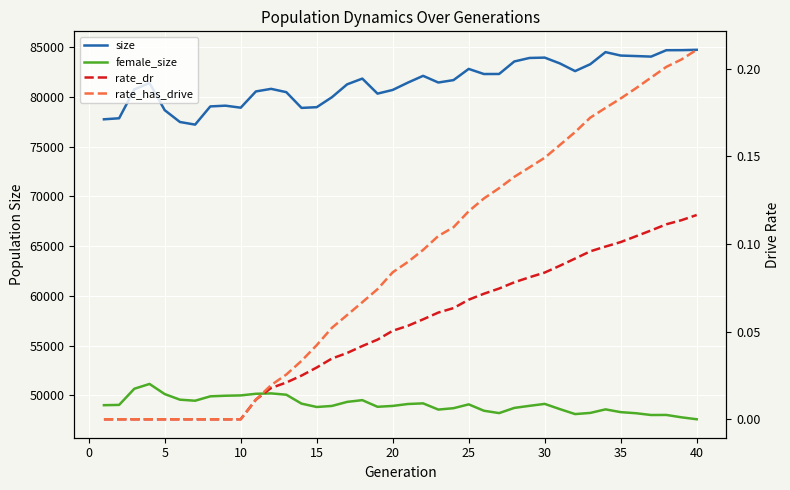

What is the lowest value of the size series?

77221.0